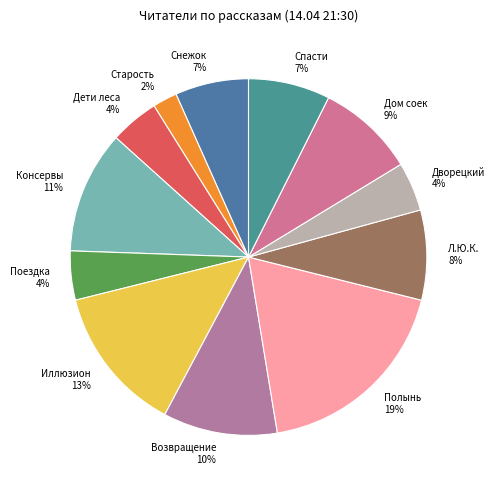

To the nearest percent, what portion does Дом соек represent?

9%